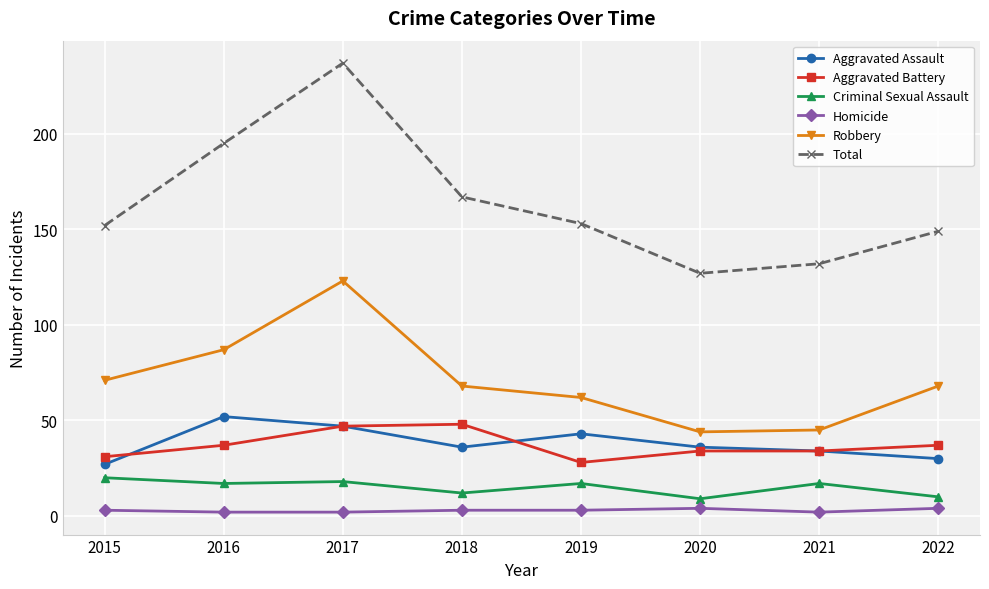

What is the total value across all series at 2015?

304